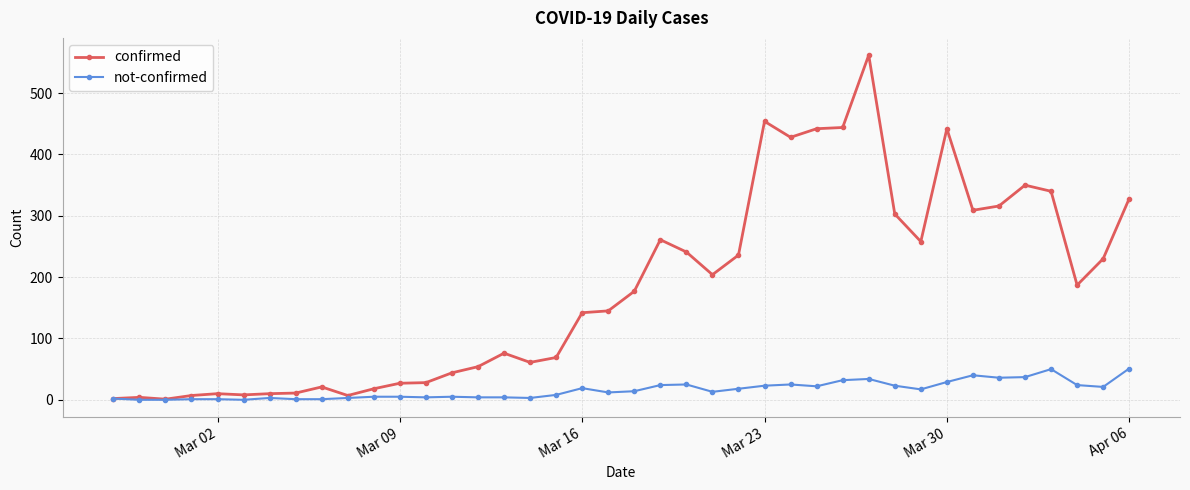

What is the difference between the maximum and minimum values in the confirmed series?

561